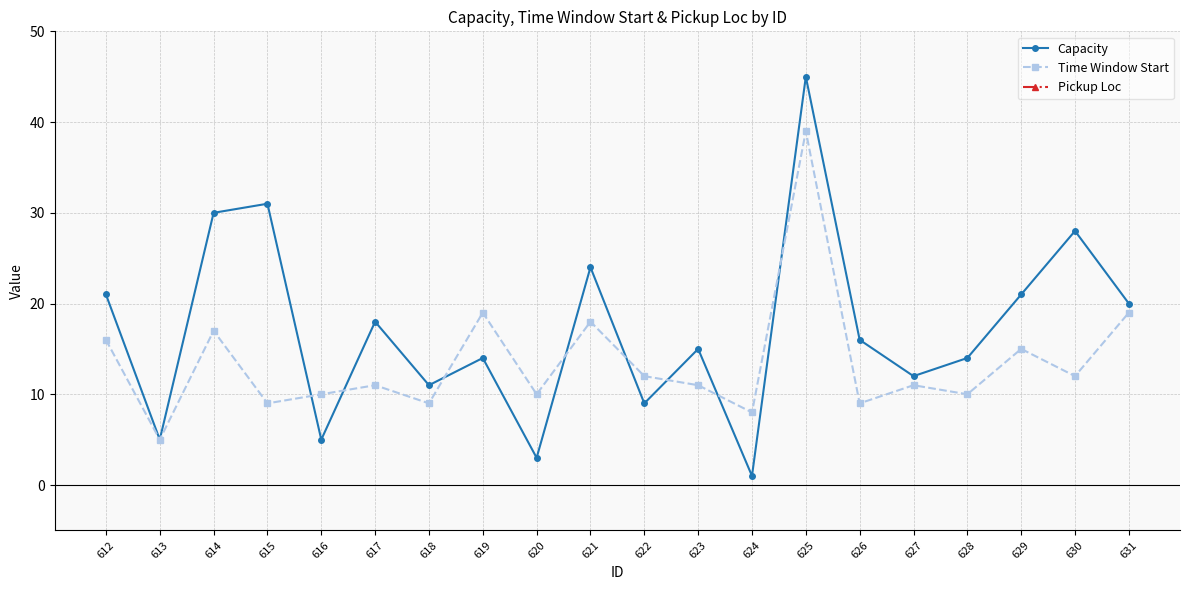

Which series changed the most between 615 and 626?

Pickup Loc